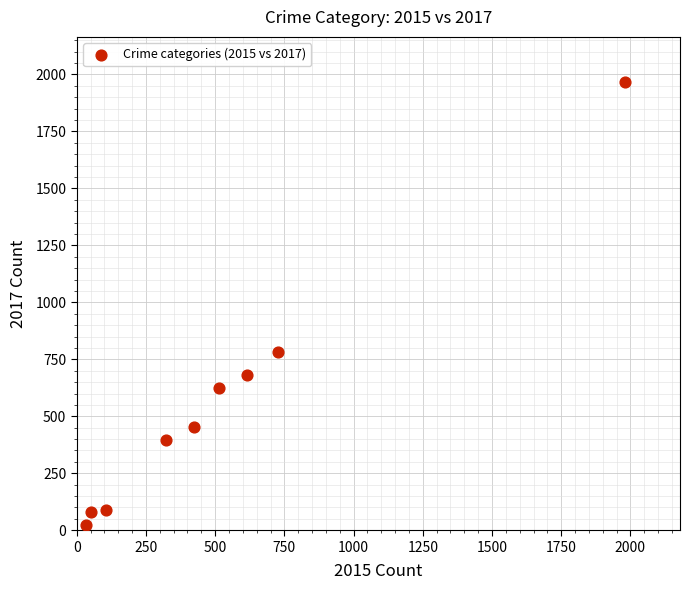

What is the range of X values (max minus min)?

1946